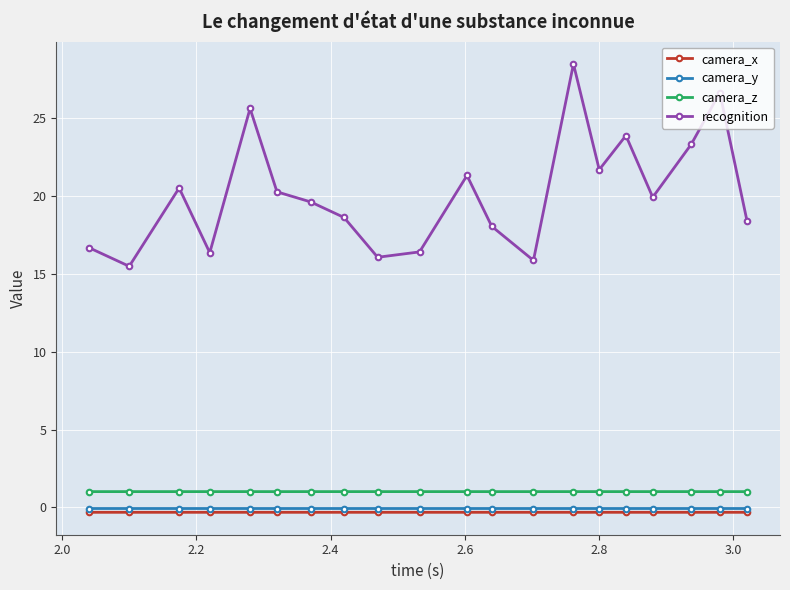

True or false: camera_y and camera_x intersect in this chart.

False